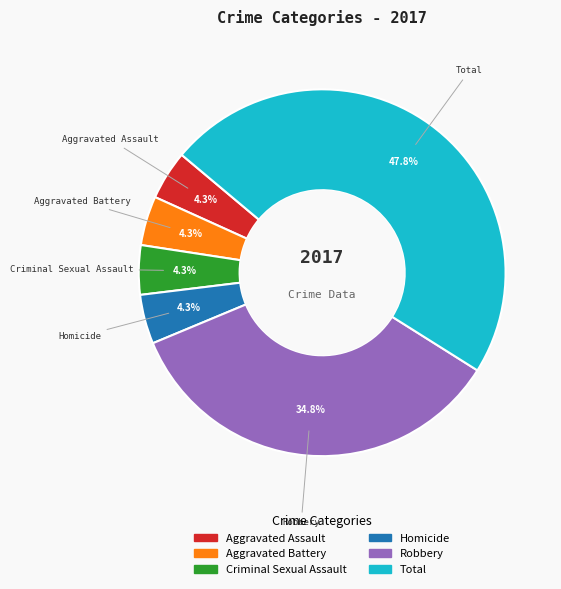

How many segments does this pie chart have?

6